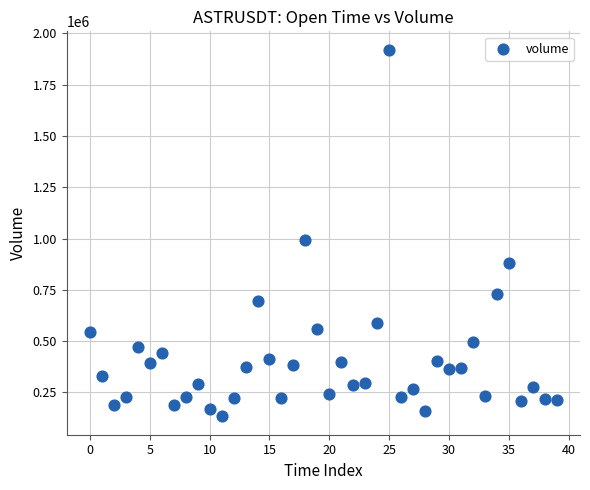

What Y value in the scatter plot is closest to 1027132?

991358